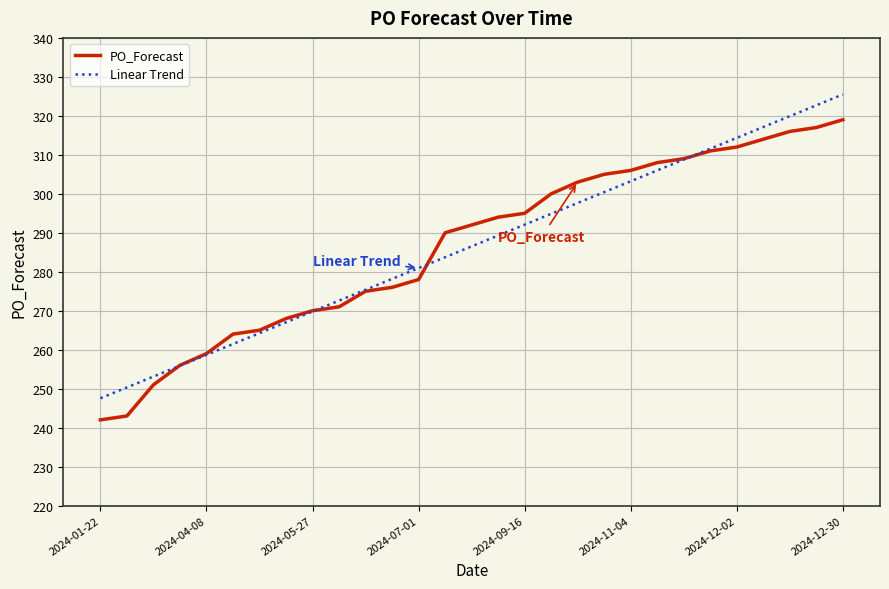

What is the minimum value shown in the chart?

242.0